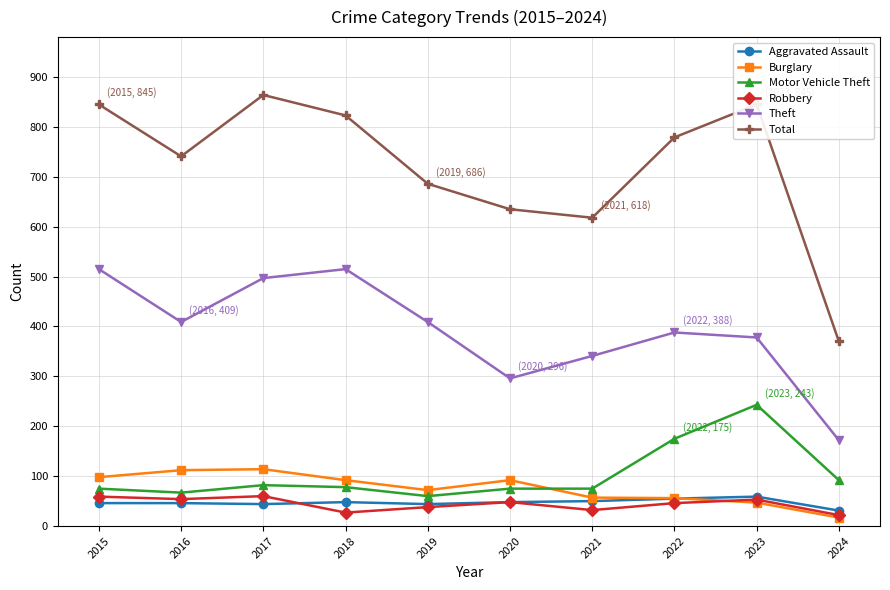

True or false: Total has more than 0 points higher than both neighbors.

True